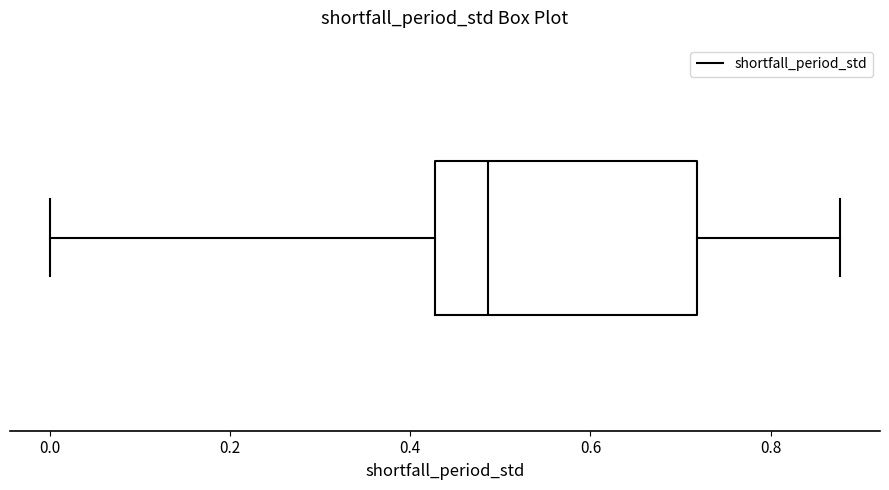

Transcribe this box plot: give where the median line is, the range the box spans, and where the two whiskers end, as read against the x-axis. The values are not printed on the chart, so give them approximately, as read against the axis.

median 0.48, box 0.42 to 0.72, whiskers 0.00 to 0.88